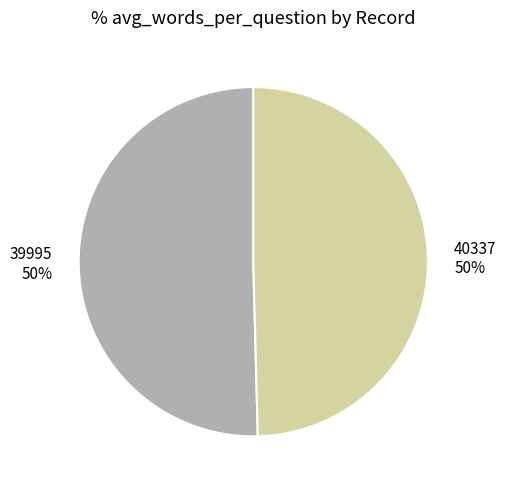

What is the largest slice in the pie chart?

39995